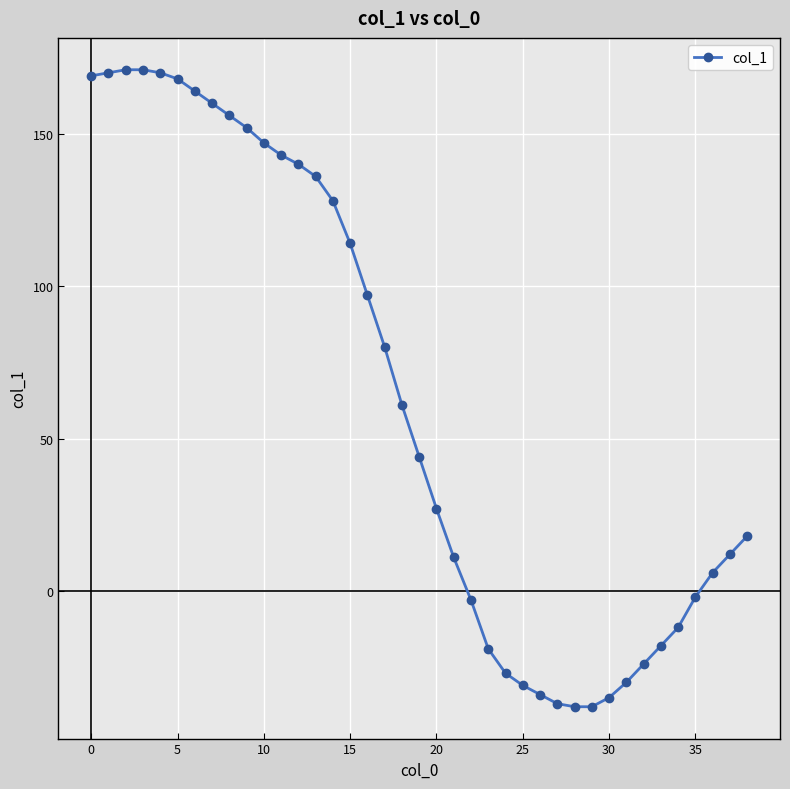

What is the difference between the maximum and minimum values?

209